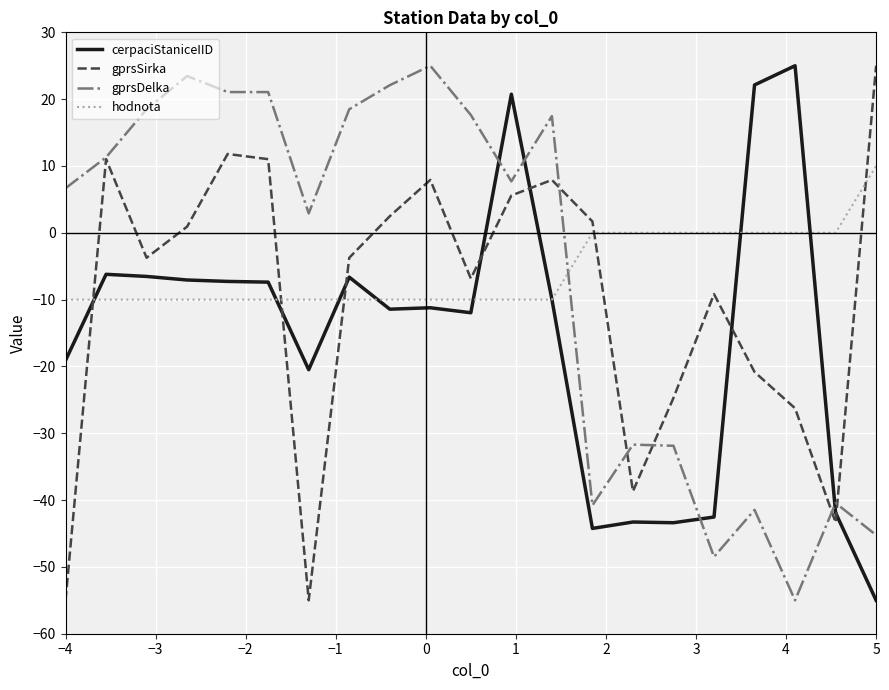

What is the sum of all hodnota values?

-120.0